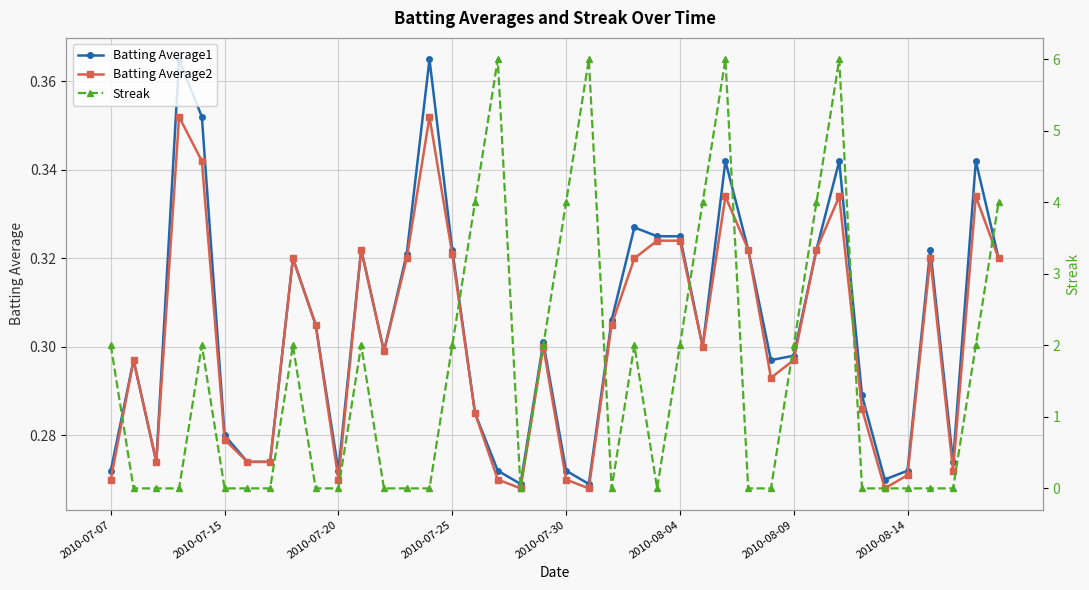

What are all the series names shown in the legend?

Batting Average1, Batting Average2, Streak